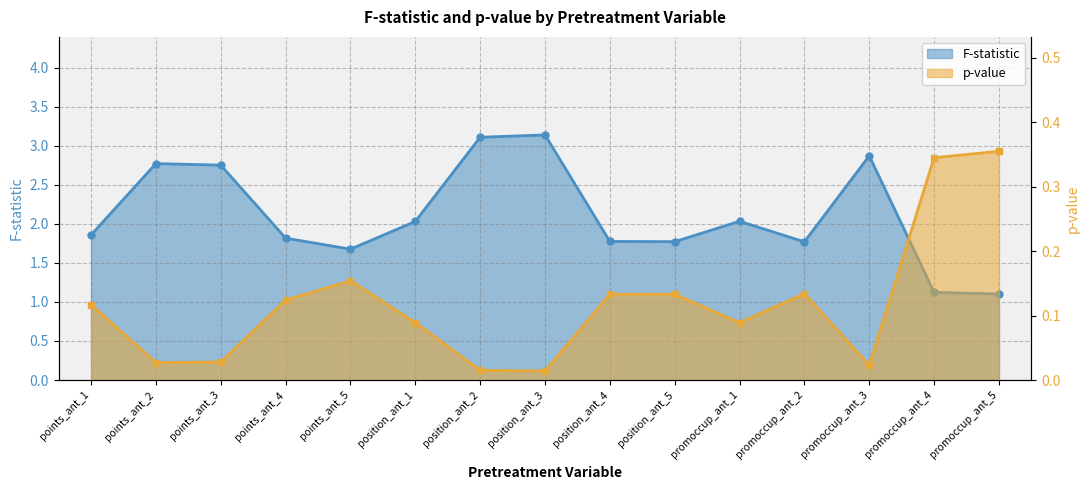

Which category has the lowest value in the p-value series?

position_ant_3